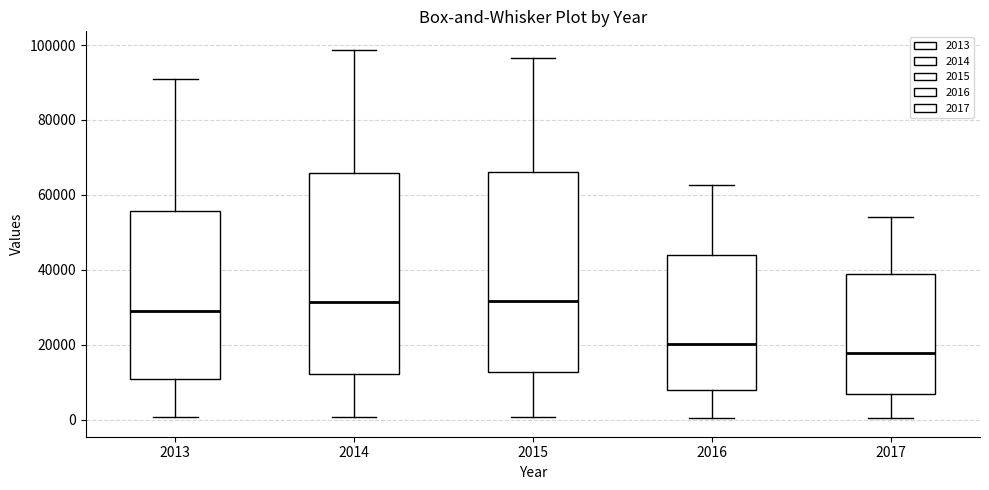

Where is the lower edge of the box at x = 2017 on the y-axis? The values are not printed on the chart, so give them approximately, as read against the axis.

6000